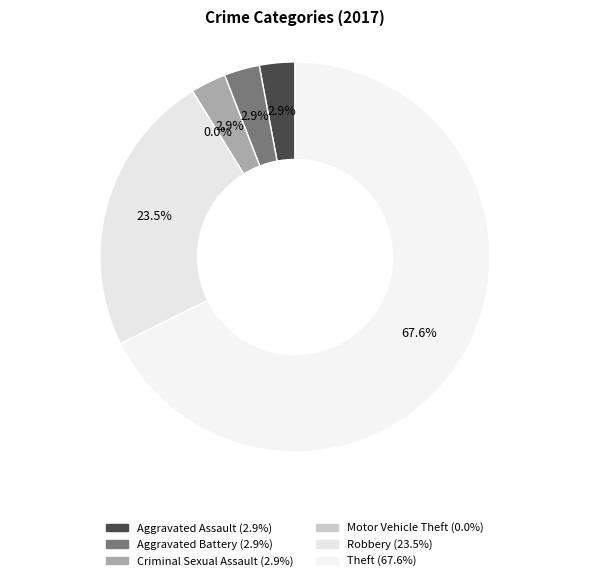

What percentage is the Theft slice, to the nearest percent?

68%